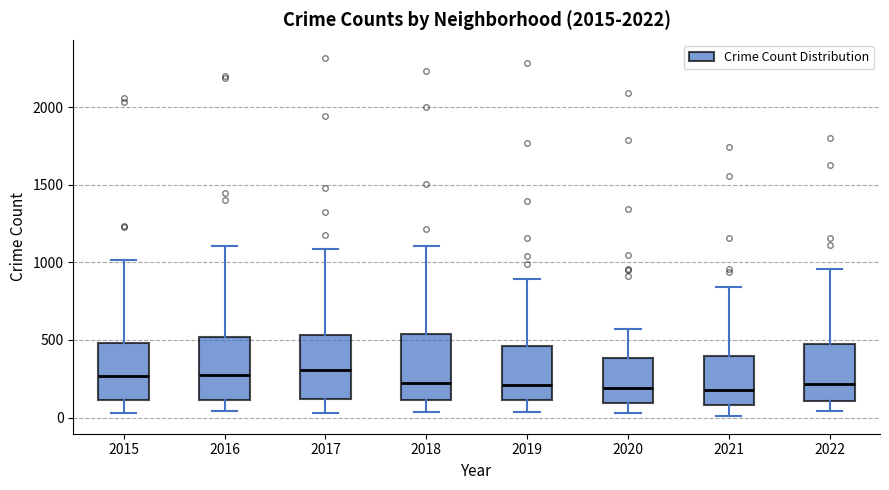

Reading left to right, transcribe this box plot: for each box, give where its median line is, the range the box spans, and where its two whiskers end, as read against the y-axis. The values are not printed on the chart, so give them approximately, as read against the axis.

2015: median 250, box 100 to 500, whiskers 50 to 1000
2016: median 300, box 100 to 500, whiskers 50 to 1100
2017: median 300, box 100 to 550, whiskers 50 to 1100
2018: median 250, box 100 to 550, whiskers 50 to 1100
2019: median 200, box 100 to 450, whiskers 50 to 900
2020: median 200, box 100 to 400, whiskers 50 to 550
2021: median 150, box 100 to 400, whiskers 0 to 850
2022: median 200, box 100 to 450, whiskers 50 to 950